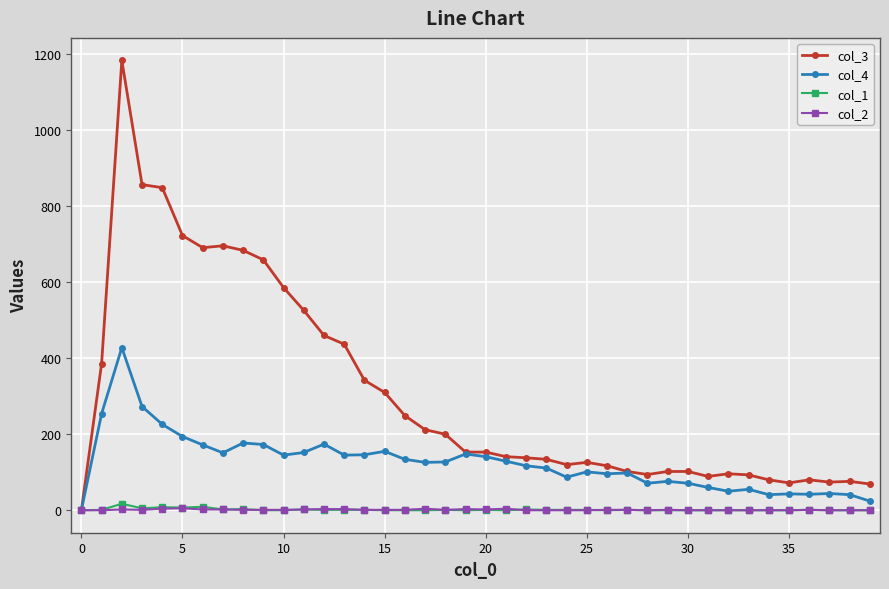

True or false: col_1 has more than 2 points higher than both neighbors.

True